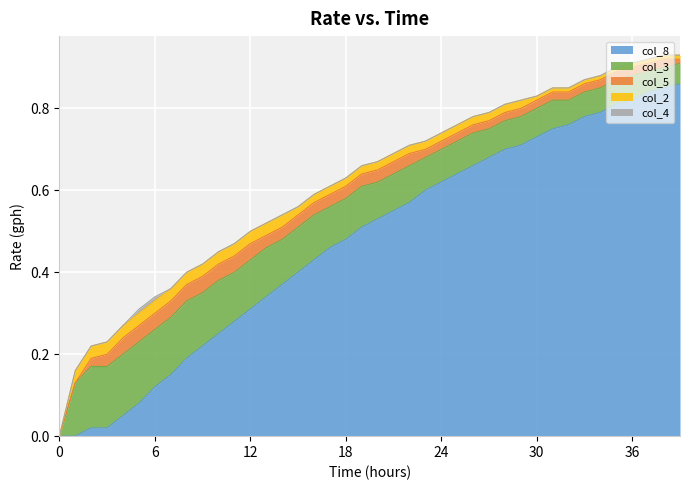

At which category is the sum across all series the highest?

38